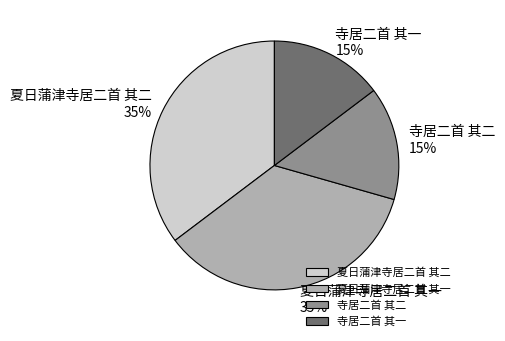

Is 寺居二首 其二 the majority of the pie?

No